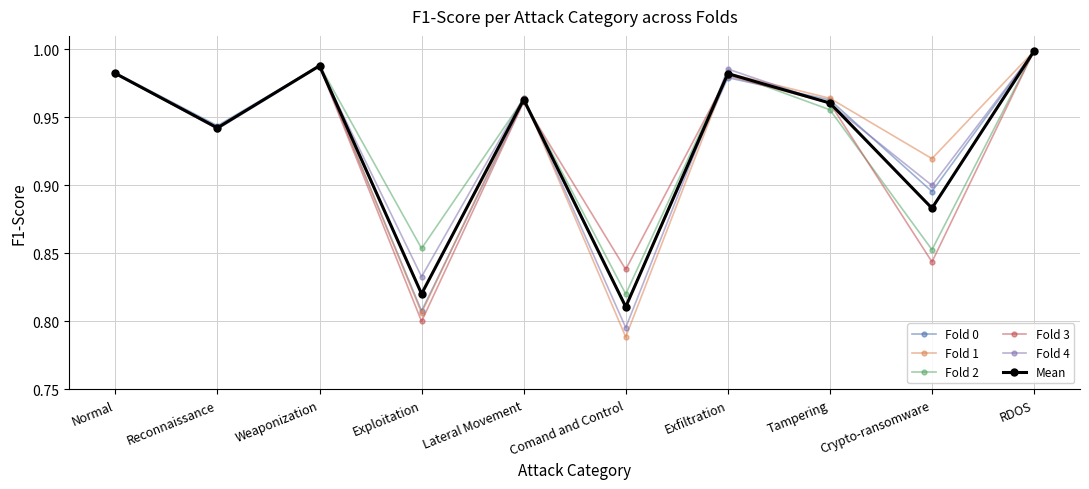

How many interior local valleys does the Fold 4 series have?

4